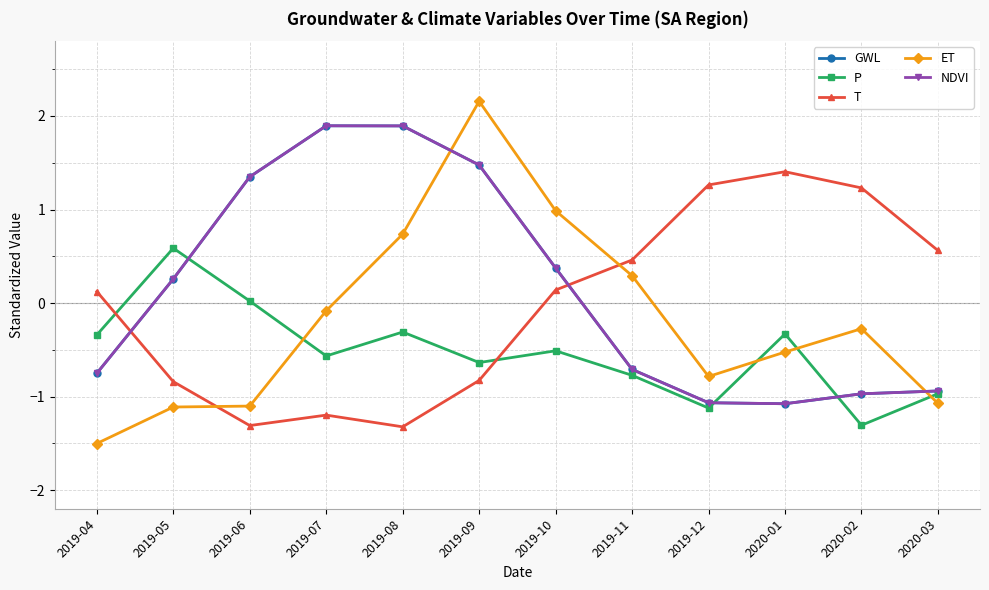

What is the label of the 11th point from the left?

2020-02